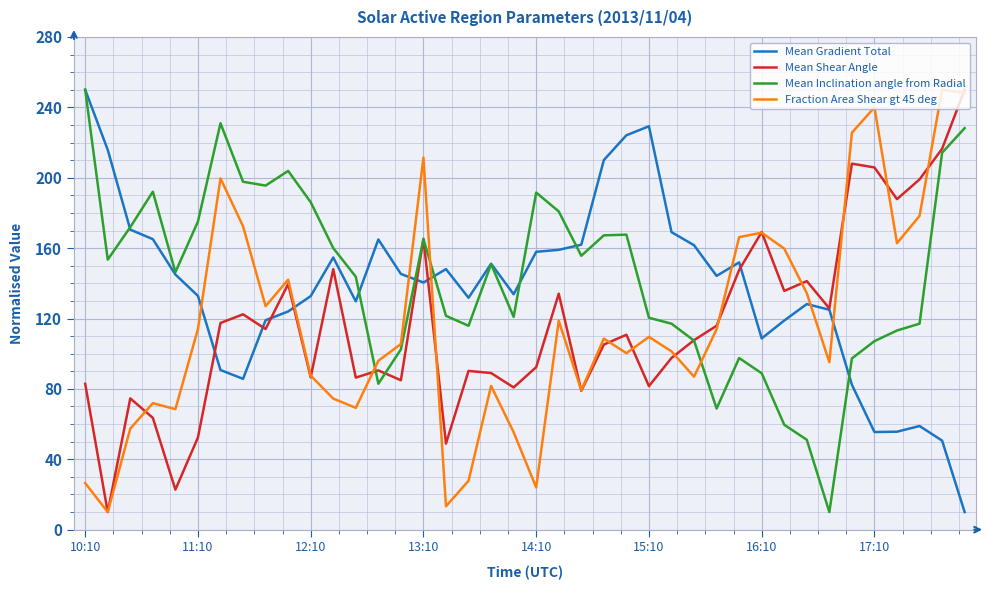

True or false: Mean Inclination angle from Radial and Fraction Area Shear gt 45 deg intersect in this chart.

True